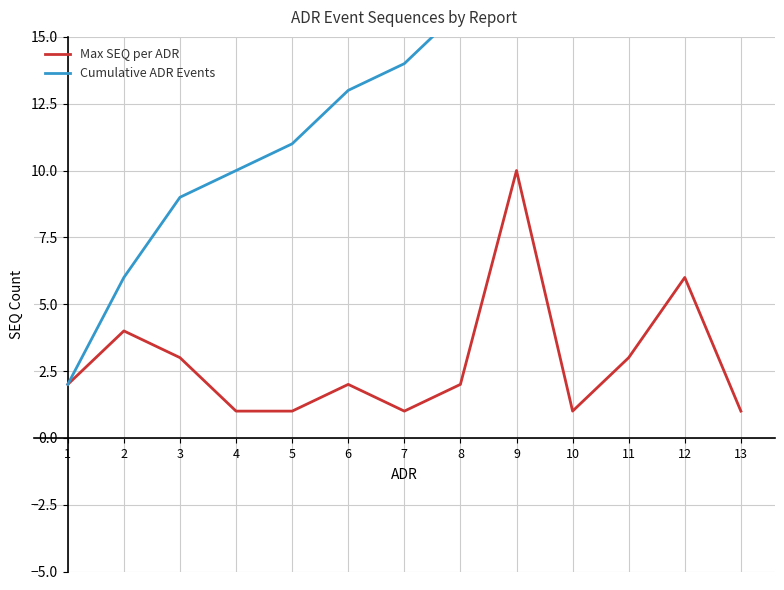

Read the Max SEQ per ADR value at 5.

1